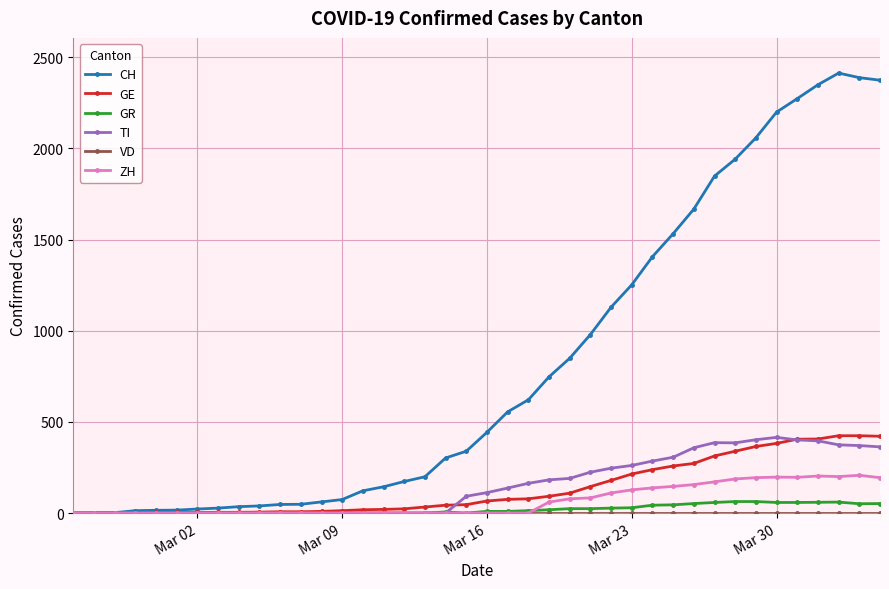

Which series has the largest range (max minus min)?

CH